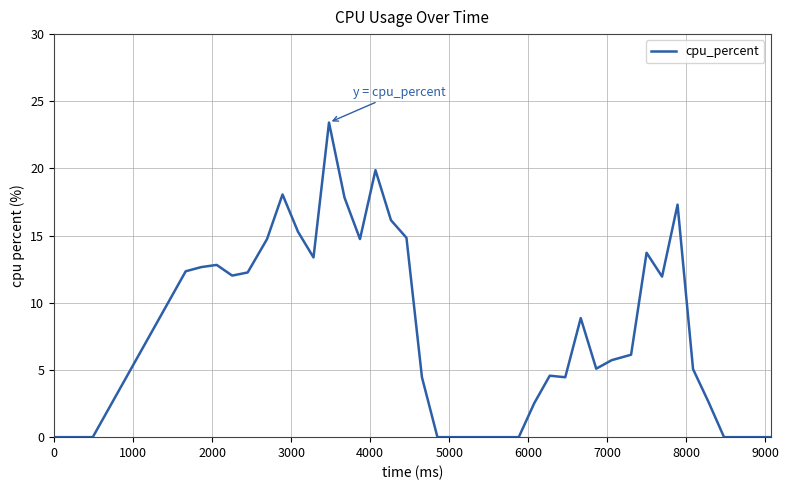

What is the sum of all values?

322.9